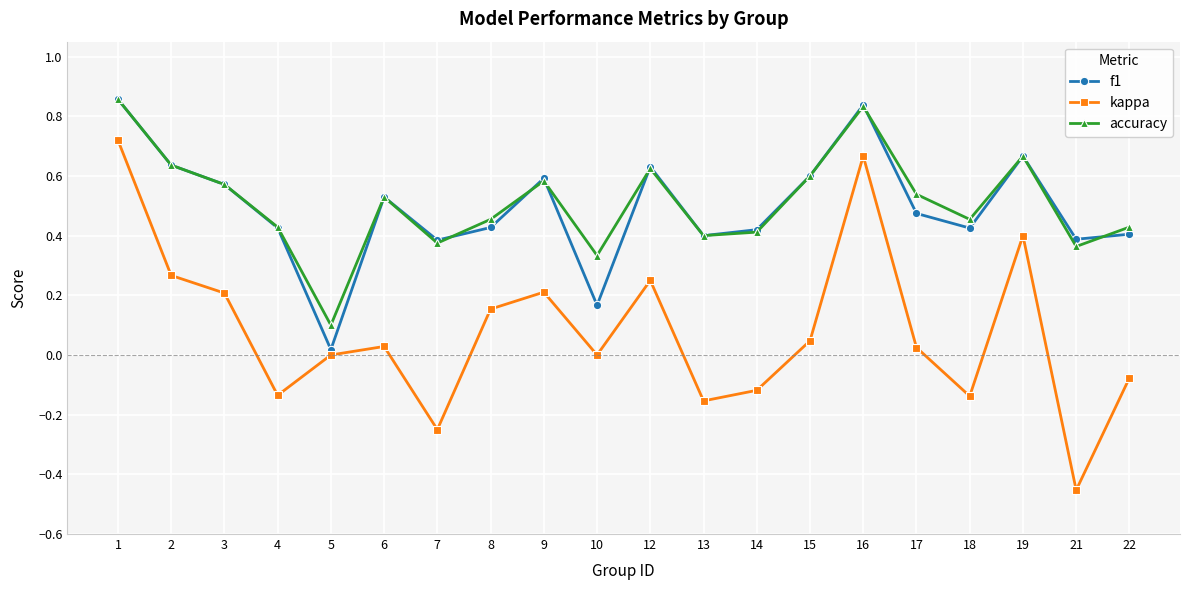

Which series changed the most between 9 and 19?

kappa